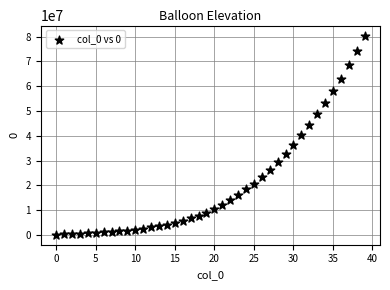

What is the range of Y values (max minus min)?

80492801.7